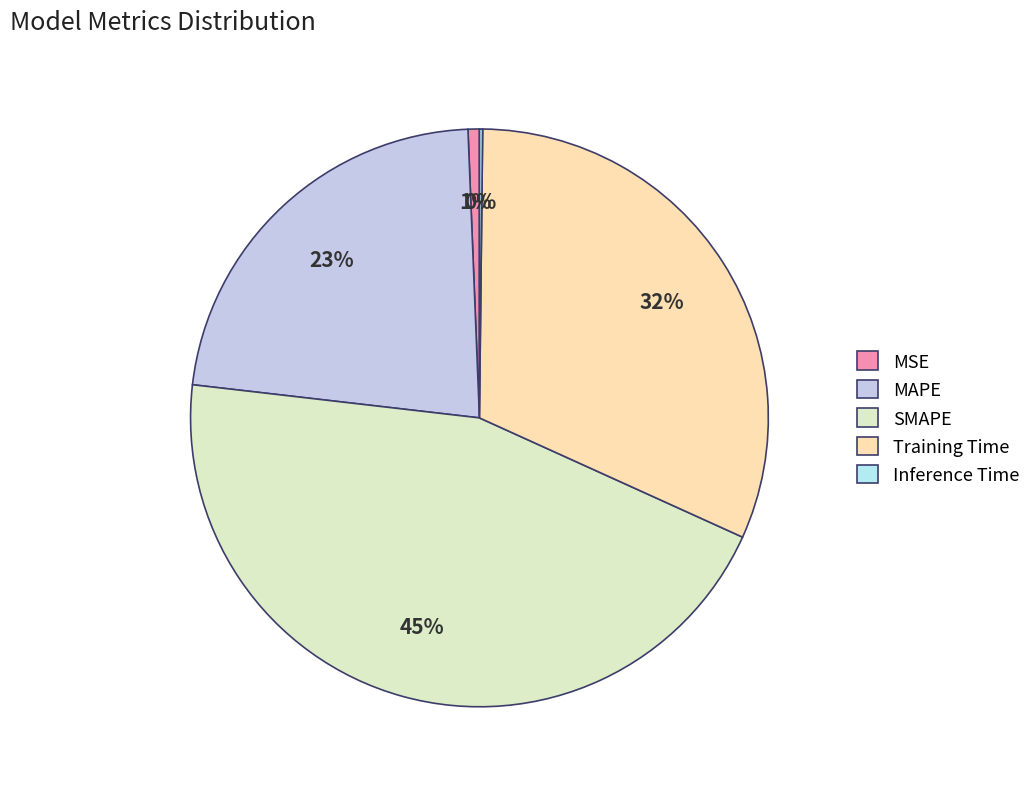

Count the number of slices in the pie.

5